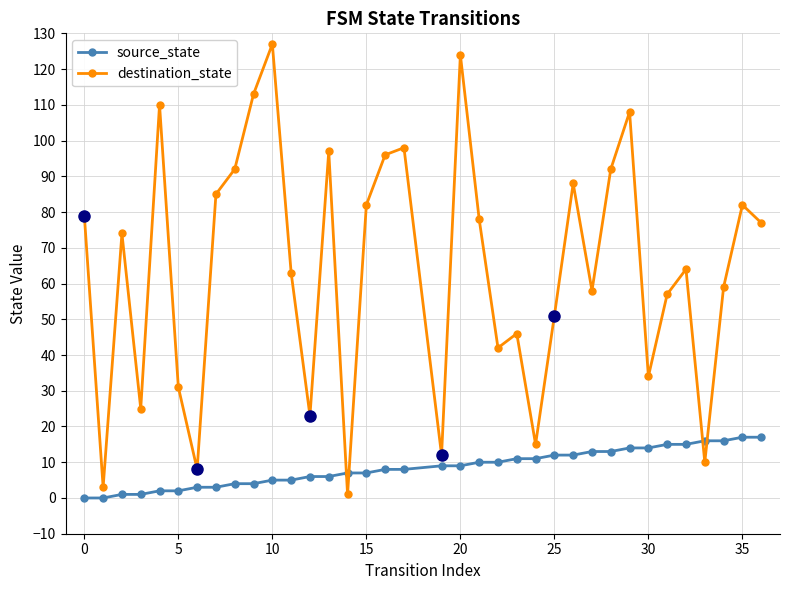

What is the sum of all destination_state values?

2304